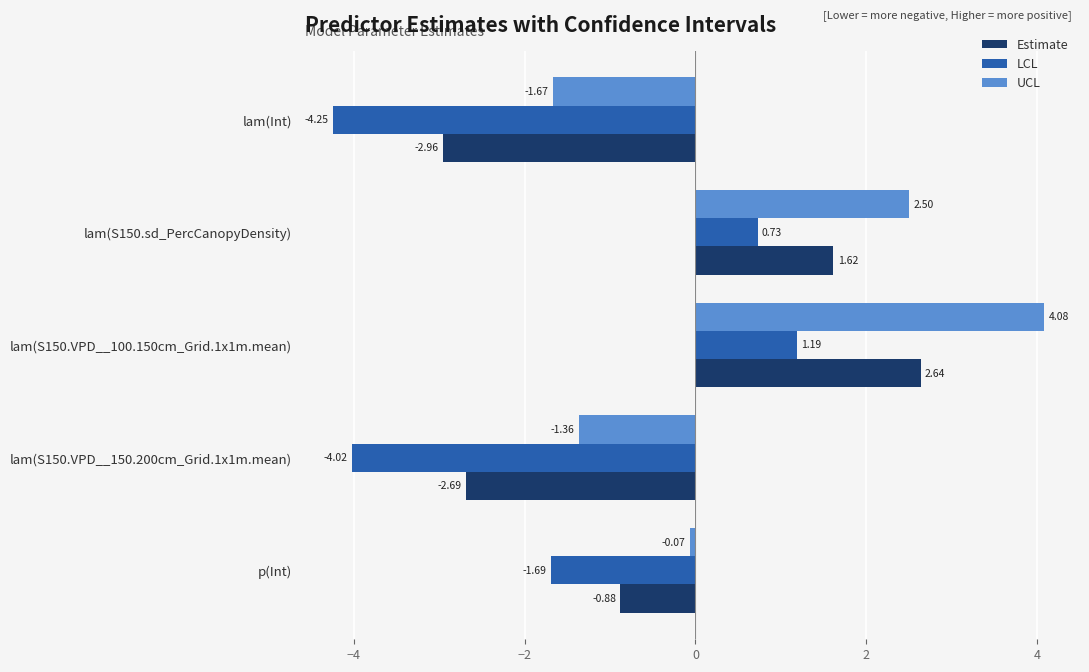

What is the difference between the second highest and minimum values in the LCL series?

5.0